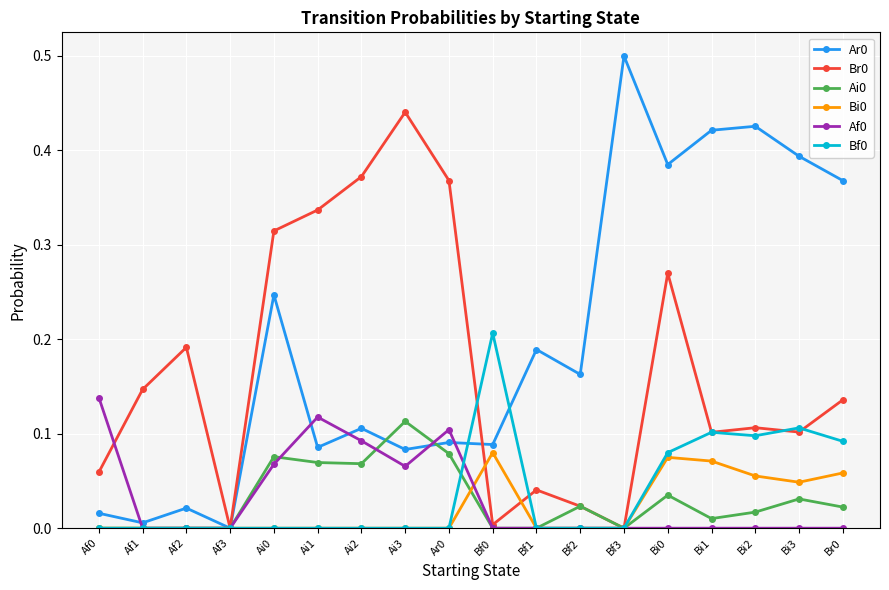

How many data points does each series have?

18